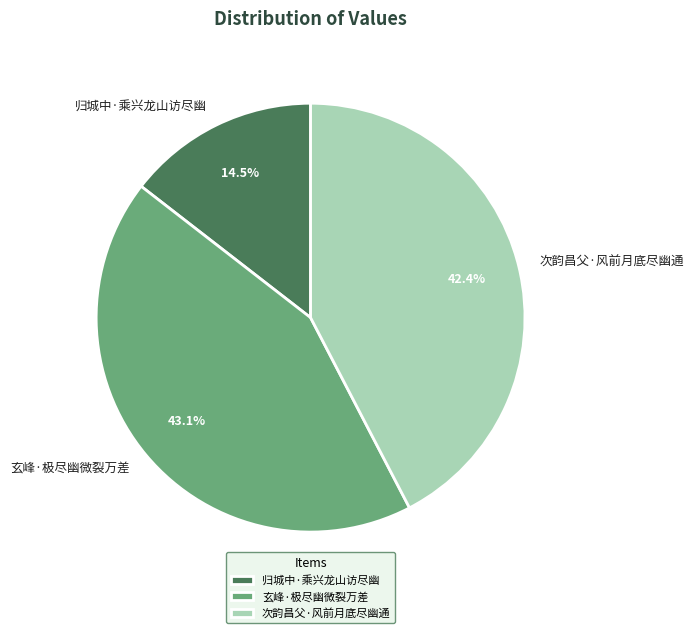

Between 次韵昌父·风前月底尽幽通 and 玄峰·极尽幽微裂万差, which is larger?

玄峰·极尽幽微裂万差